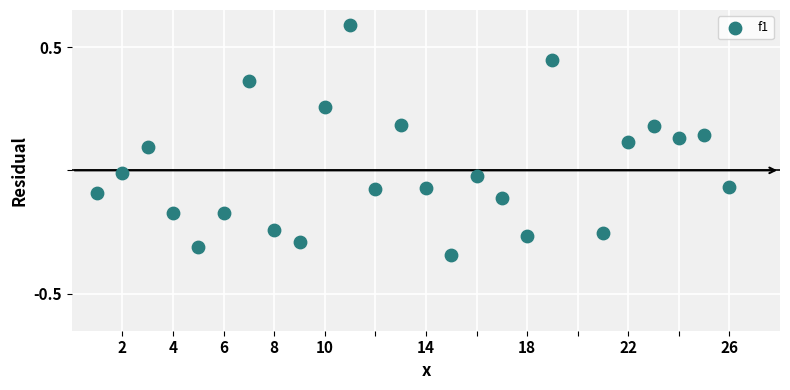

What is the range of Y values (max minus min)?

0.9